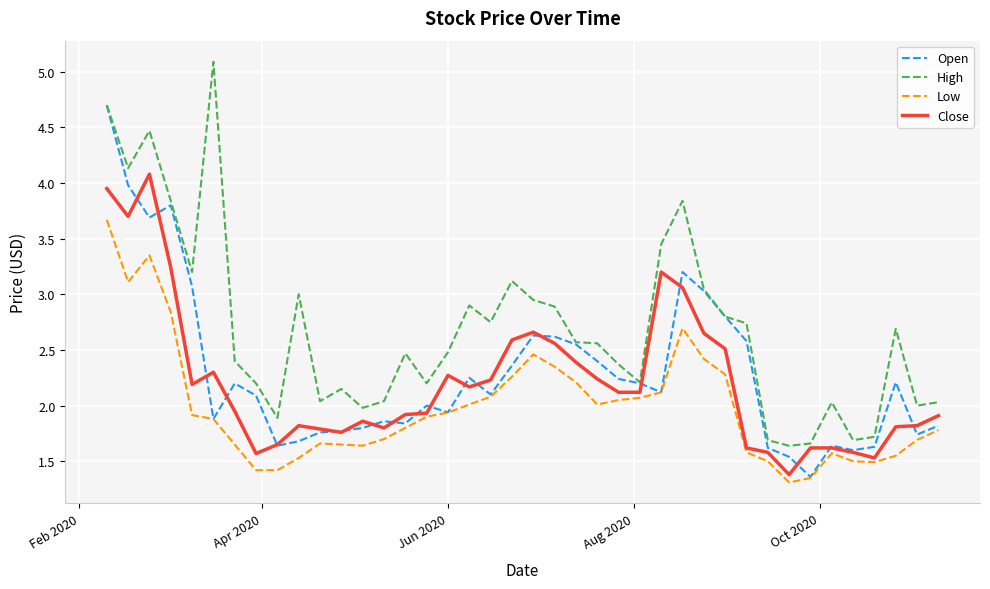

What is the maximum value for Open?

4.7